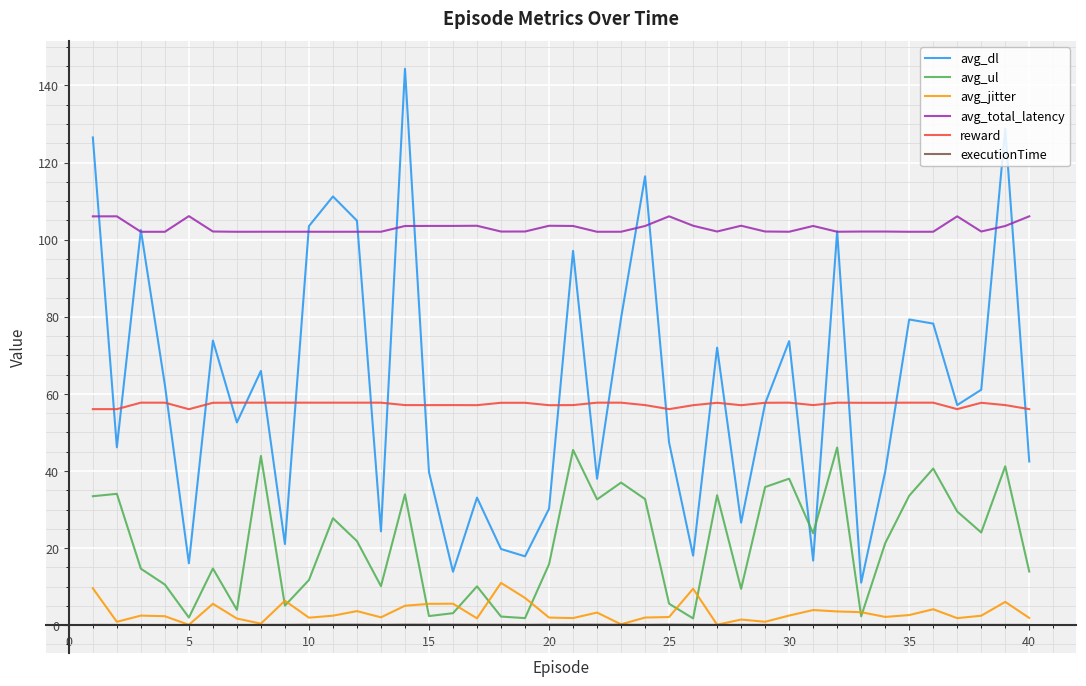

Which series has the largest total across all categories?

avg_total_latency